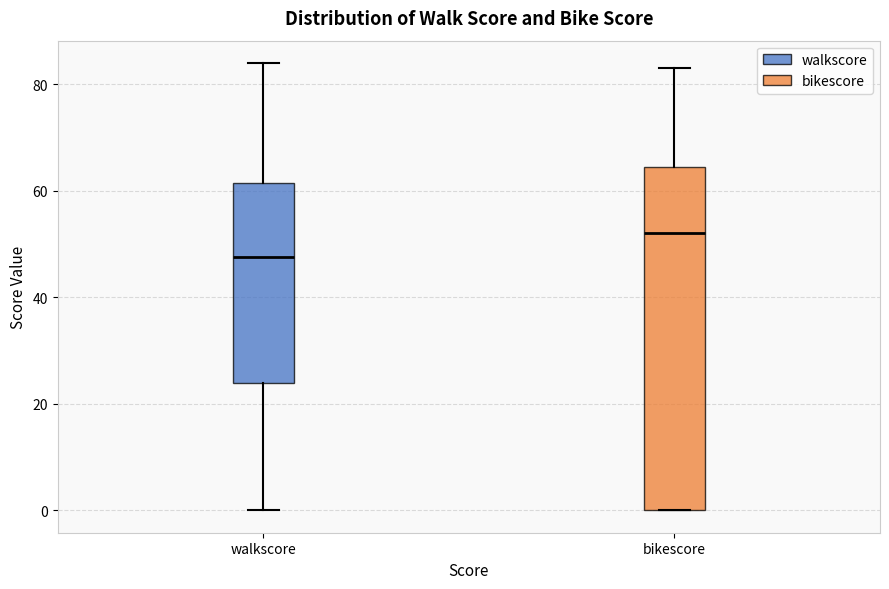

Reading left to right, read every box against the y-axis: the position of its median line, the range the box covers, and the ends of its whiskers. The values are not printed on the chart, so give them approximately, as read against the axis.

walkscore: median 48, box 24 to 62, whiskers 0 to 84
bikescore: median 52, box 0 to 64, whiskers 0 to 84